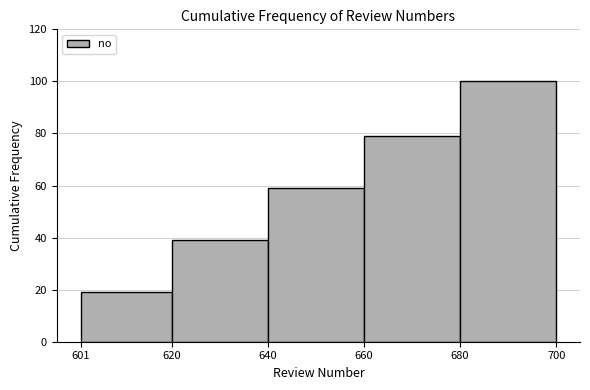

Over which range of the x-axis is the bar tallest?

680 to 700